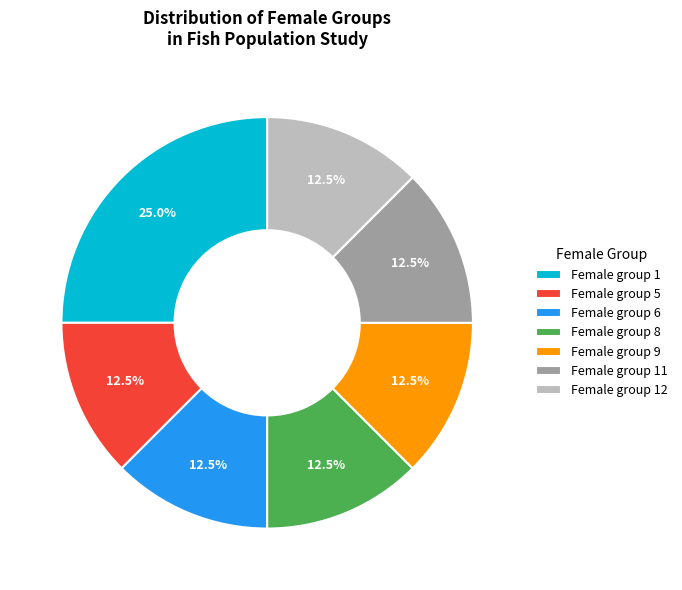

What is the ratio of the value at Female group 11 to the value at Female group 5?

1.0